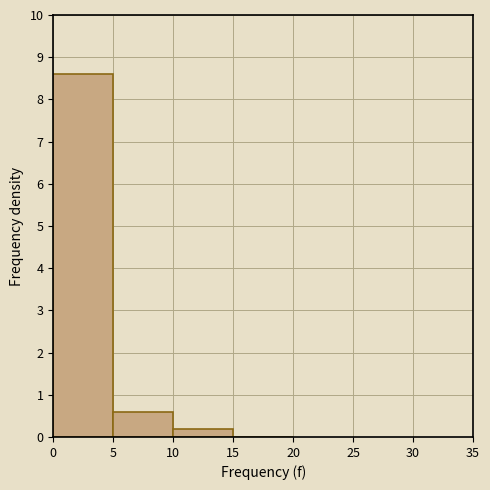

Reading left to right, transcribe this chart: for each bar, give the range it covers on the x-axis and its height. The values are not printed on the chart, so give them approximately, as read against the axis.

0 to 5: 8.6
5 to 10: 0.6
10 to 15: 0.2
15 to 20: 0